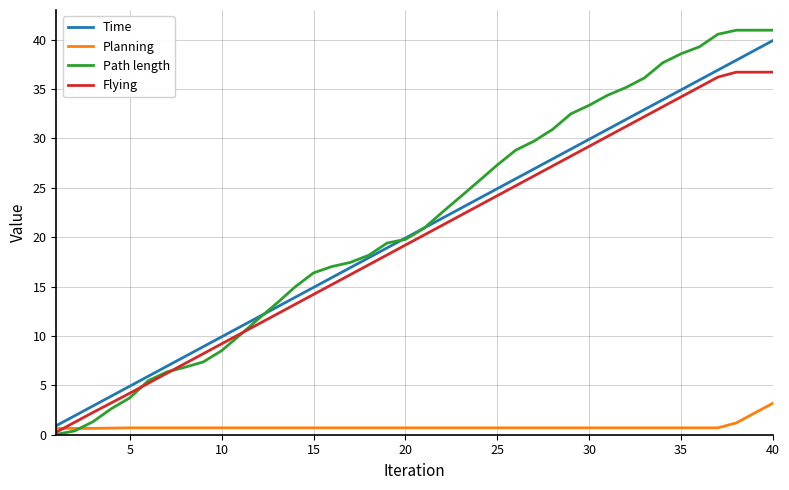

What is the highest value of the Flying series?

36.7